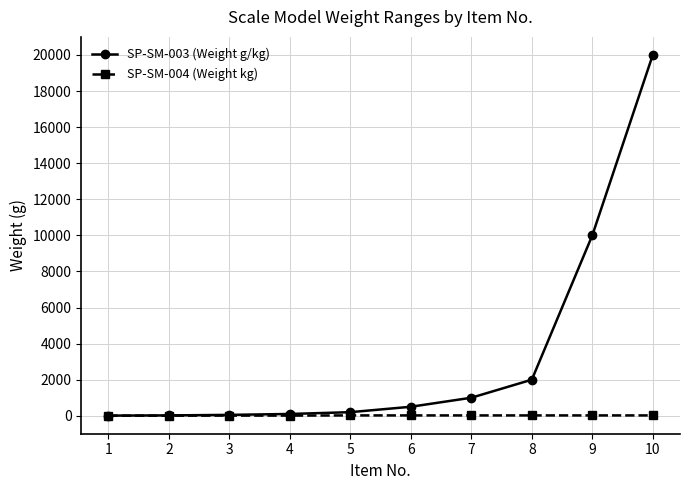

Is the value of SP-SM-003 (Weight g/kg) at 8 greater than the value of SP-SM-004 (Weight kg) at 10?

Yes